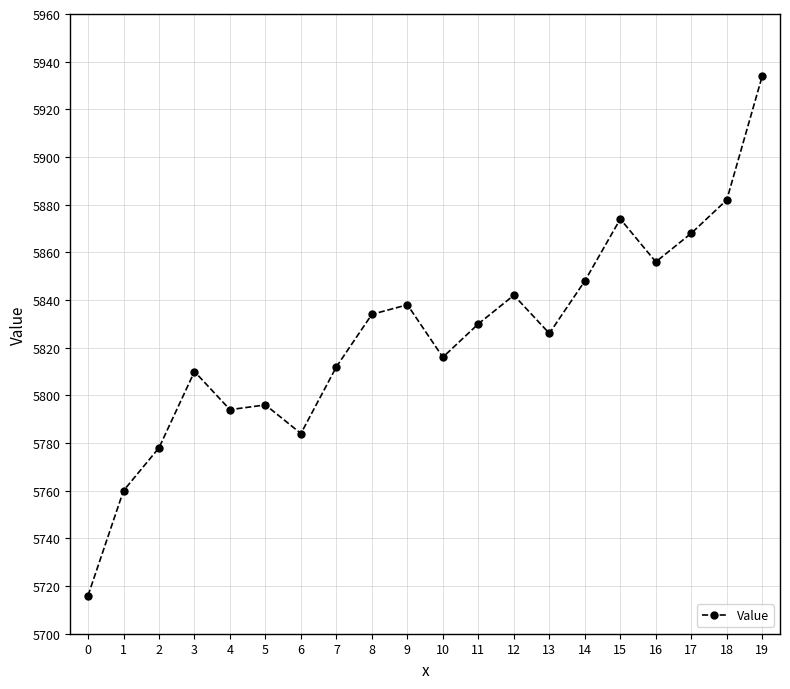

Is it true that the value at 18 is 10251?

False